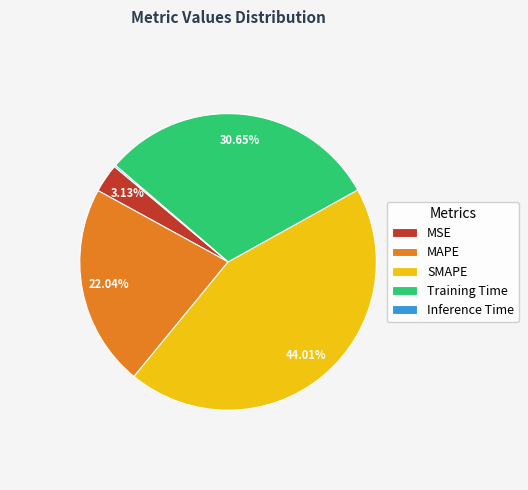

Which slice is the largest?

SMAPE